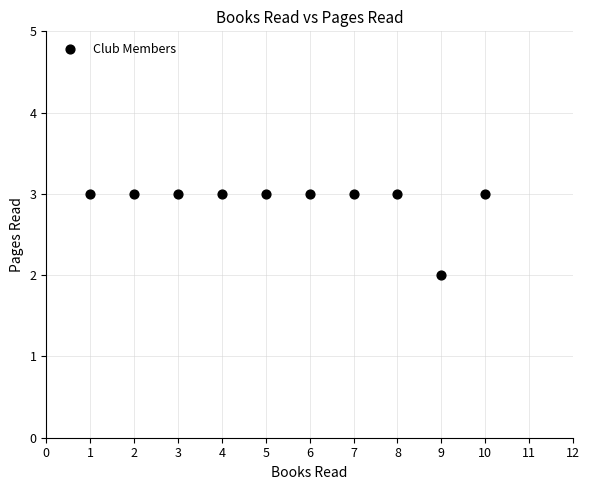

What is the range of X values (max minus min)?

9